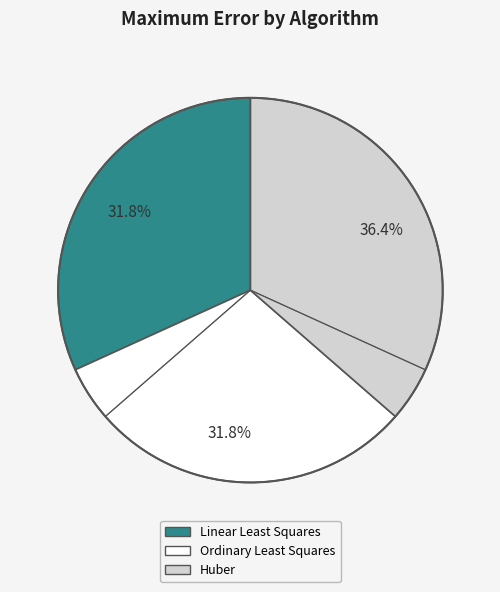

How many slices are in this pie chart?

3